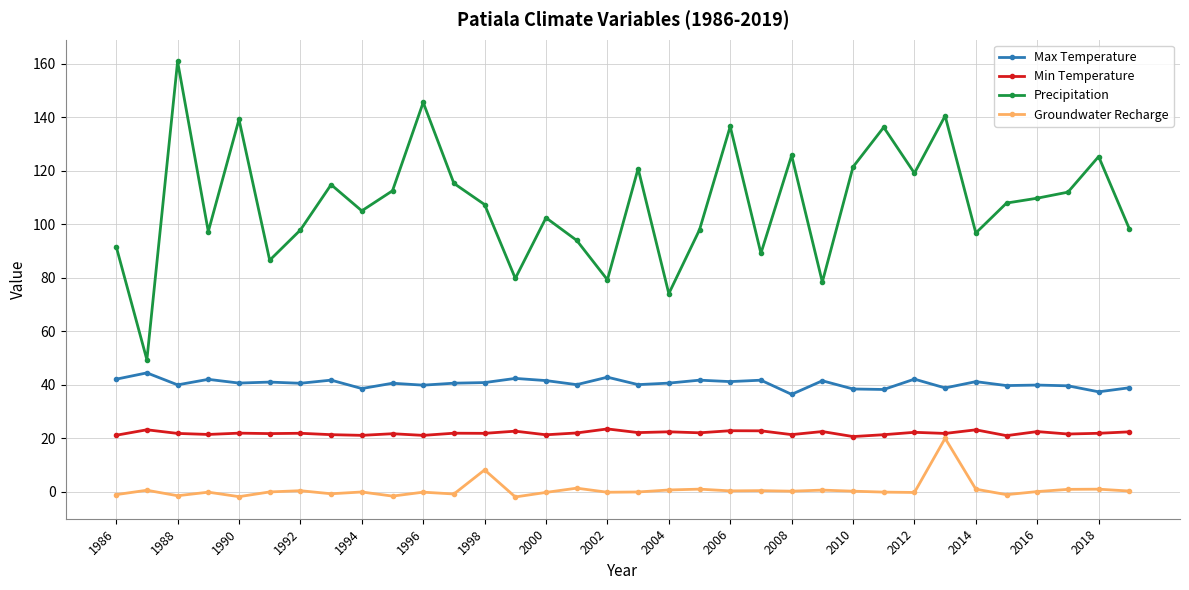

Which series has the largest total across all categories?

Precipitation